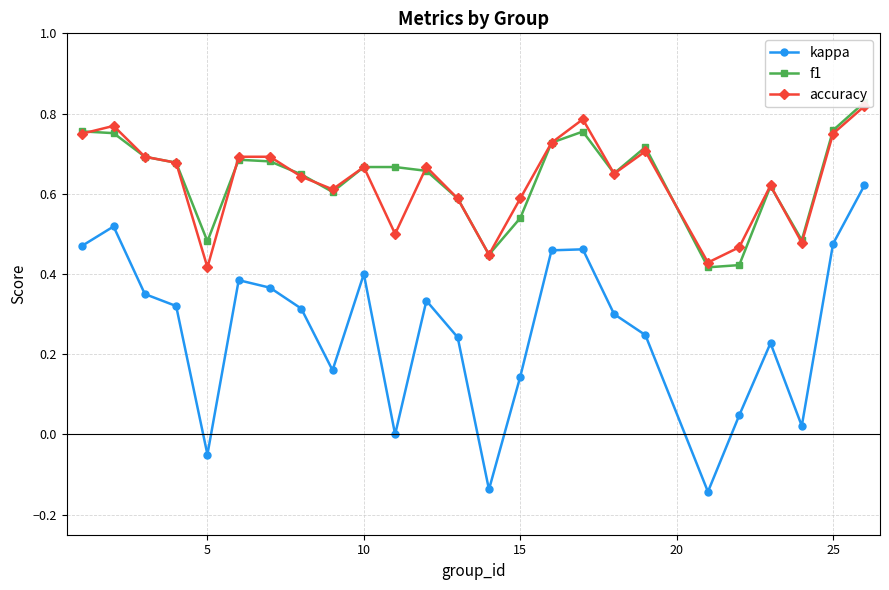

Which series has the largest total across all categories?

f1